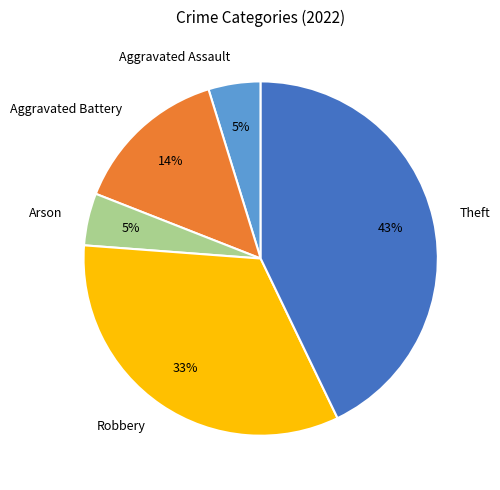

To the nearest percent, what is the average slice percentage?

20%